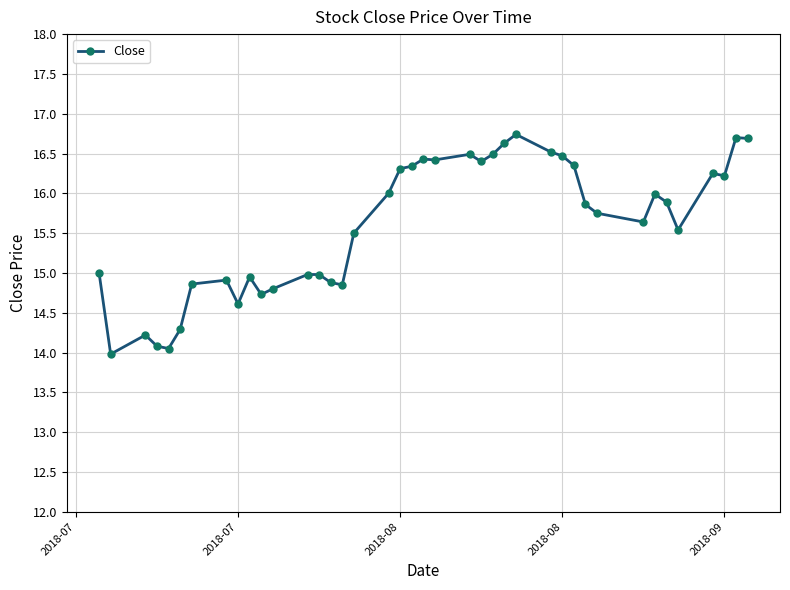

What is the difference between the second highest and minimum values?

2.7